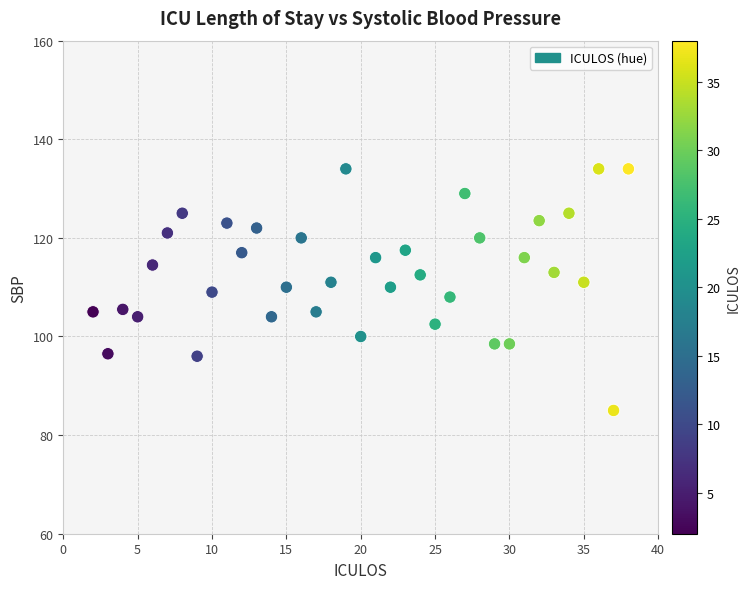

What is the range of X values (max minus min)?

36.0